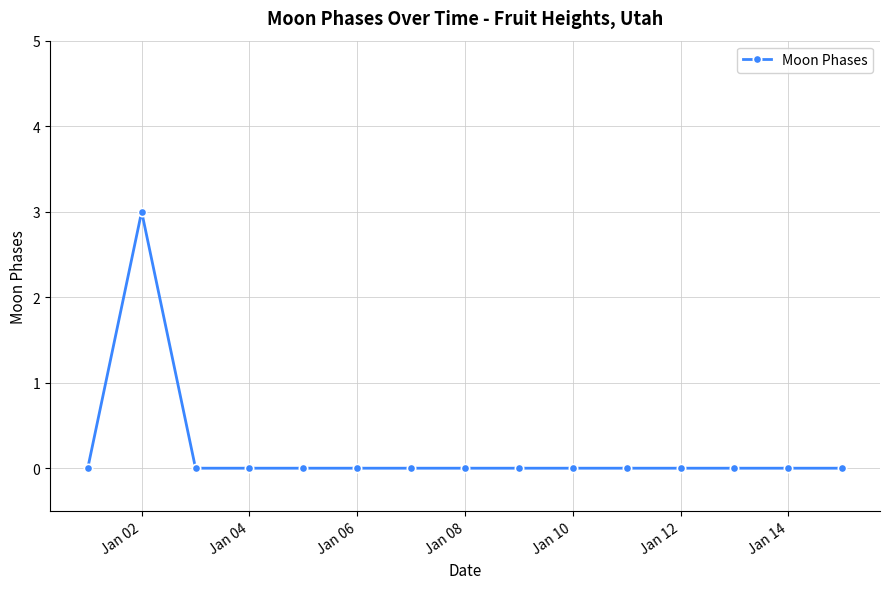

What is the difference between the maximum and second lowest values?

3